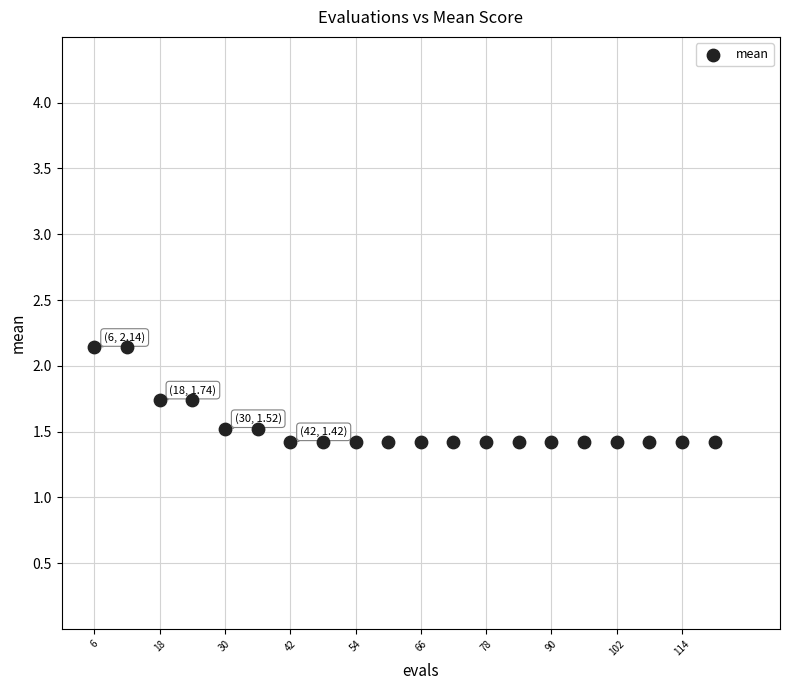

What is the range of Y values (max minus min)?

0.7